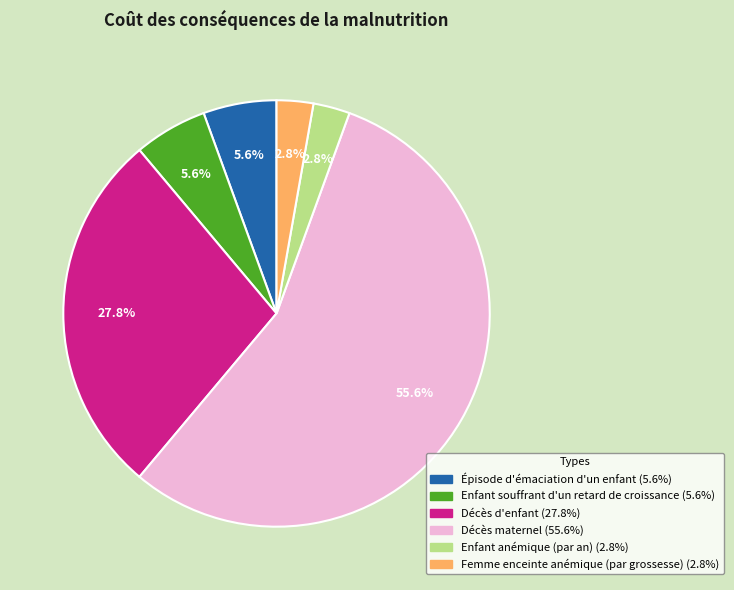

Between Décès maternel and Enfant anémique (par an), which is larger?

Décès maternel